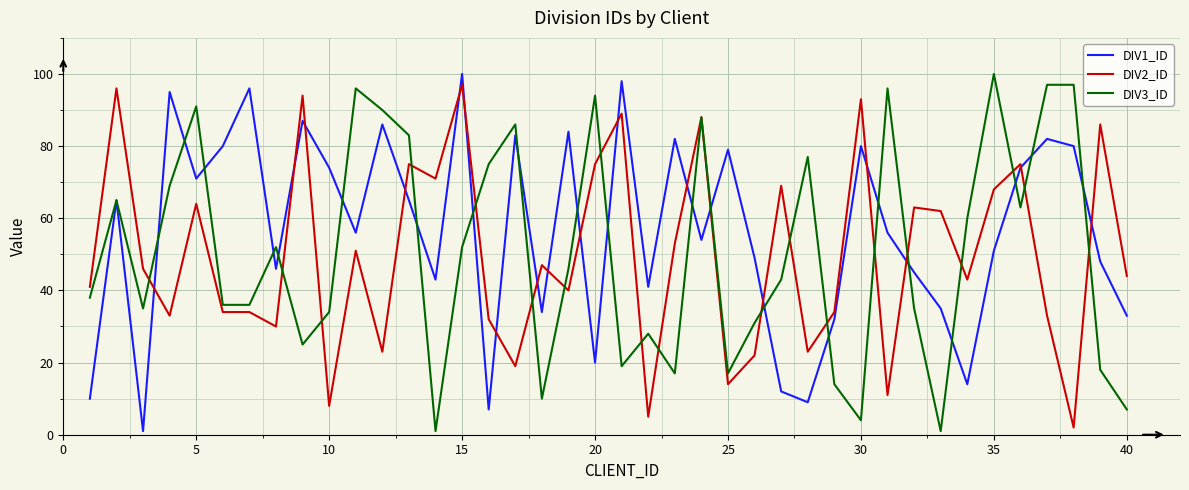

What is the maximum value shown in the chart?

100